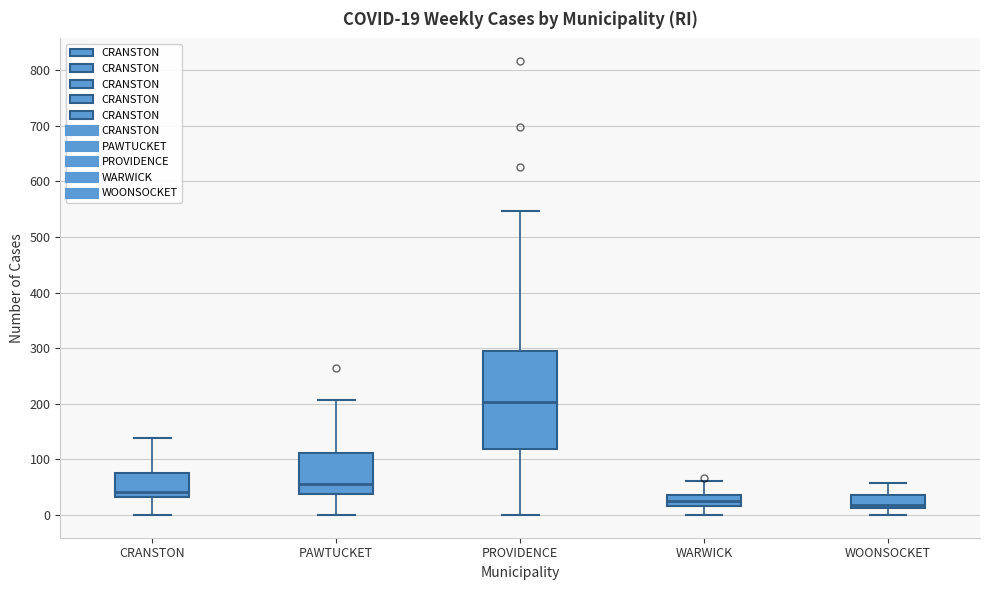

Comparing the boxes themselves (not the whiskers), which one is the tallest?

PROVIDENCE